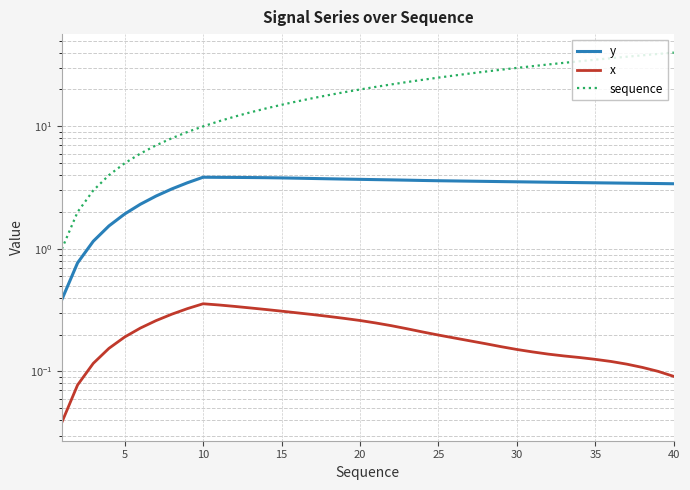

What is the maximum value shown in the chart?

40.0